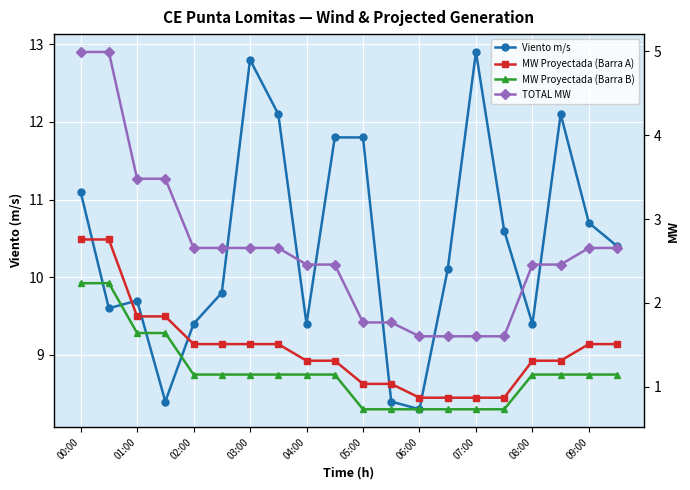

Between 08:00 and 03:00, which is larger?

03:00